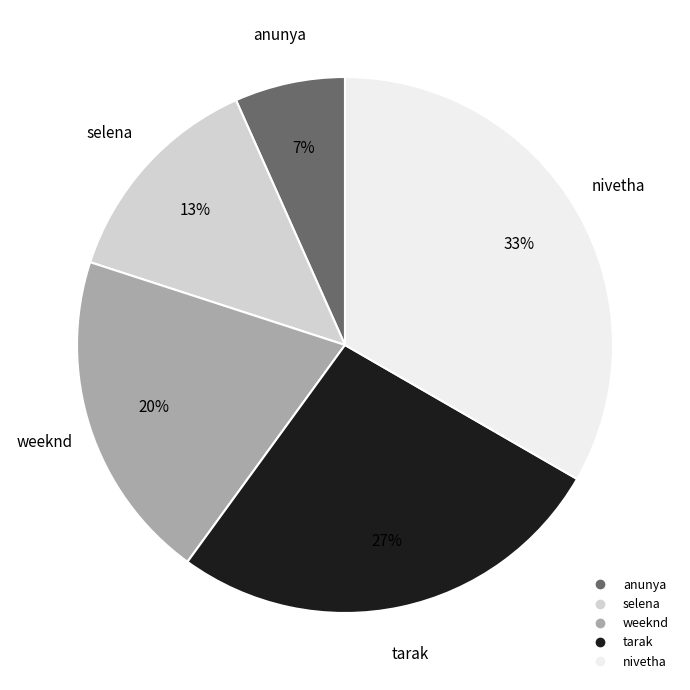

Does anunya represent more than half of the total?

No